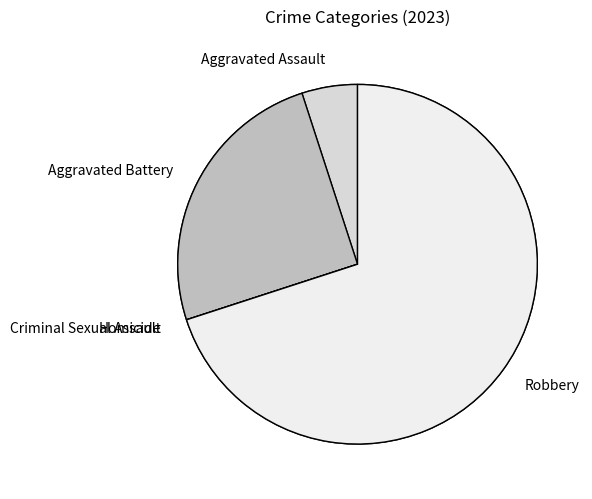

What is the smallest slice in the pie chart?

Criminal Sexual Assault